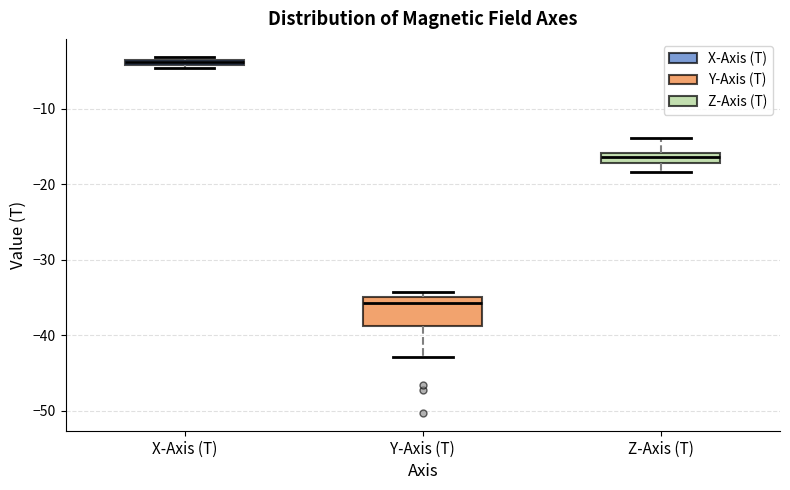

Which box has the lowest median line?

Y-Axis (T)